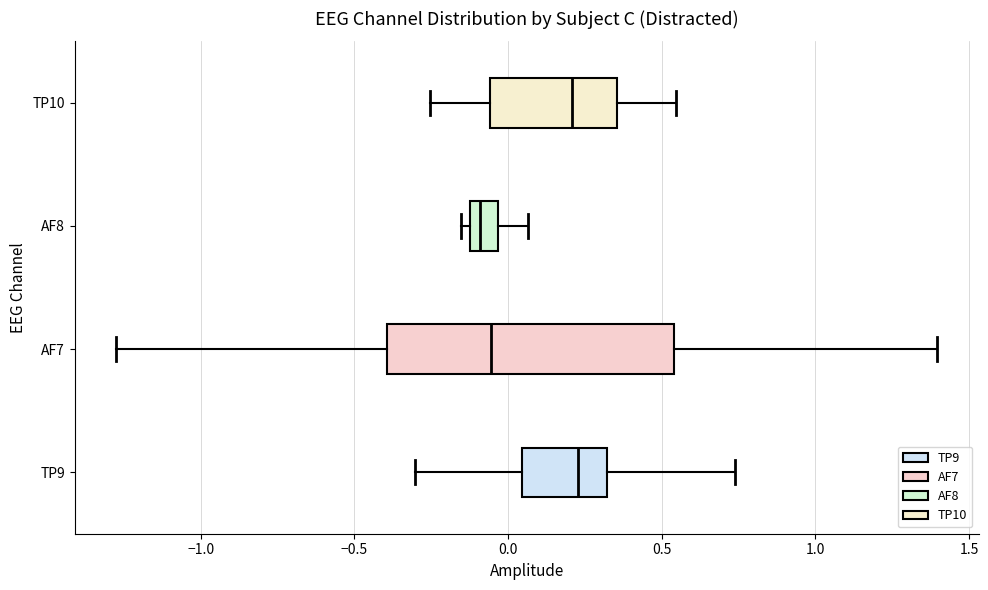

Comparing the boxes themselves (not the whiskers), which one is the widest?

AF7